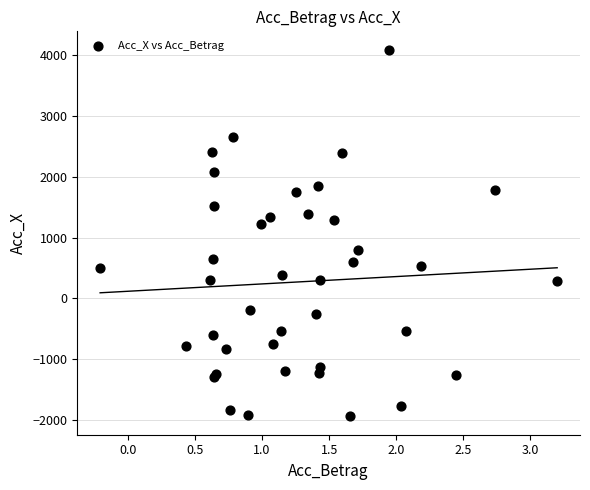

What Y value in the scatter plot is closest to 1074?

1219.7